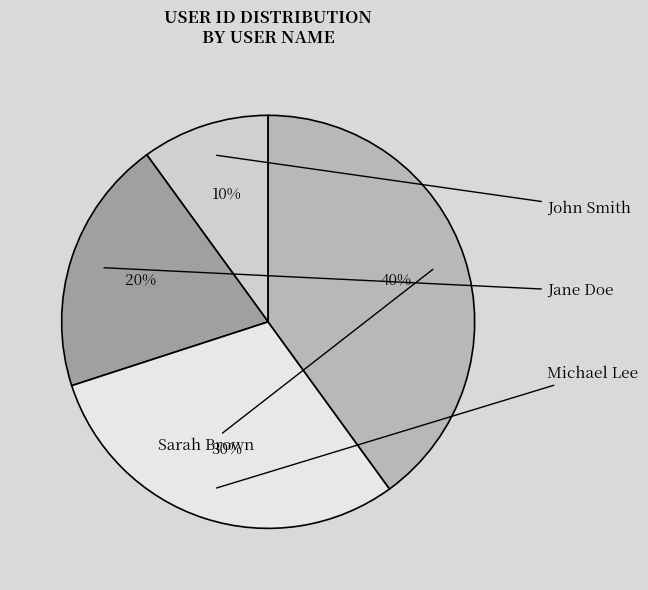

What is the smallest slice in the pie chart?

John Smith